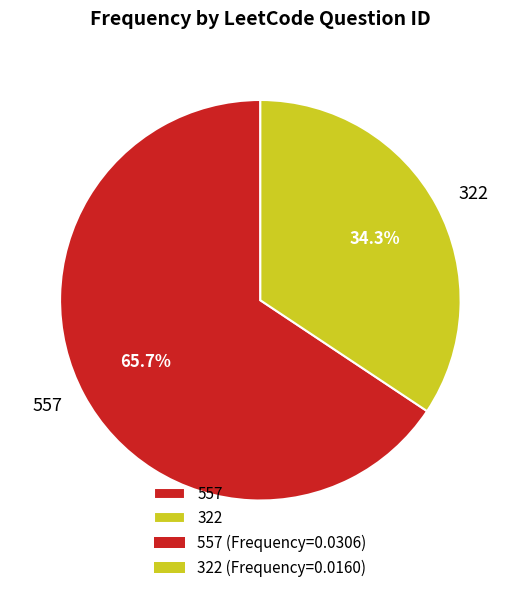

Rank the categories by value from lowest to highest.

322, 557